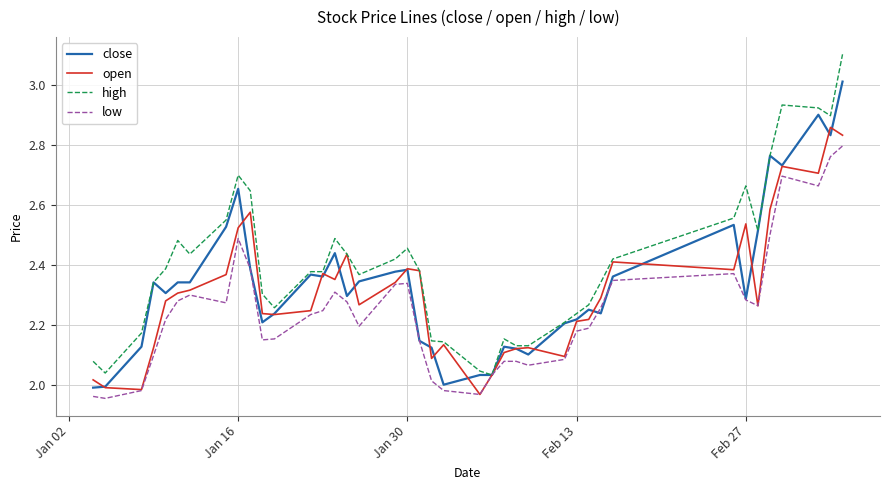

Which series has the largest total across all categories?

high